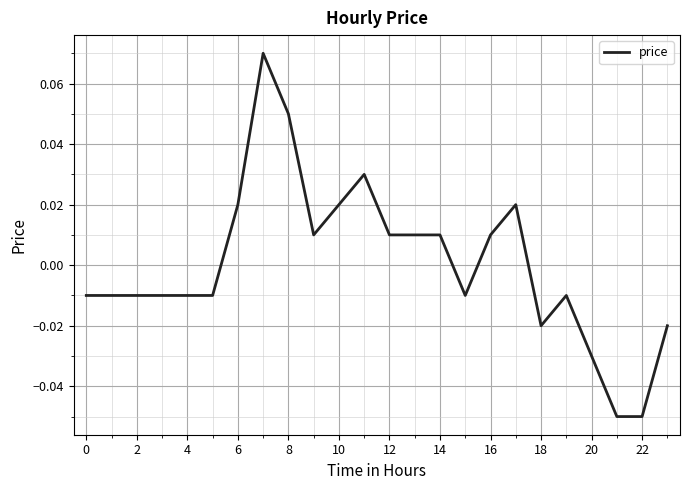

Does the chart display data point markers on the line(s)?

No